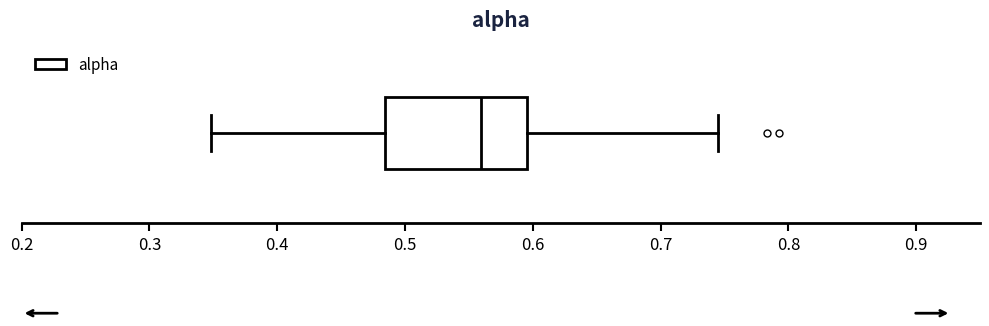

Read this box plot against the x-axis: the position of the median line, the range covered by the box, and the ends of both whiskers. The values are not printed on the chart, so give them approximately, as read against the axis.

median 0.56, box 0.48 to 0.60, whiskers 0.35 to 0.75